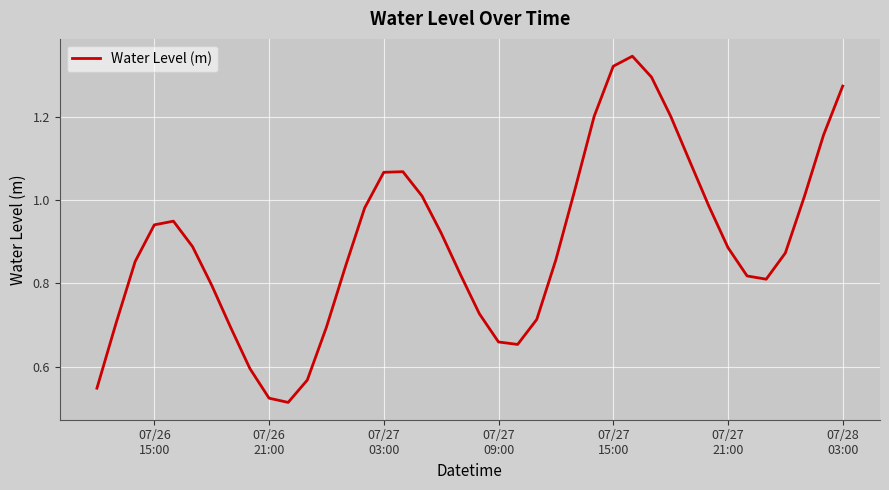

How many distinct data groups are displayed?

1